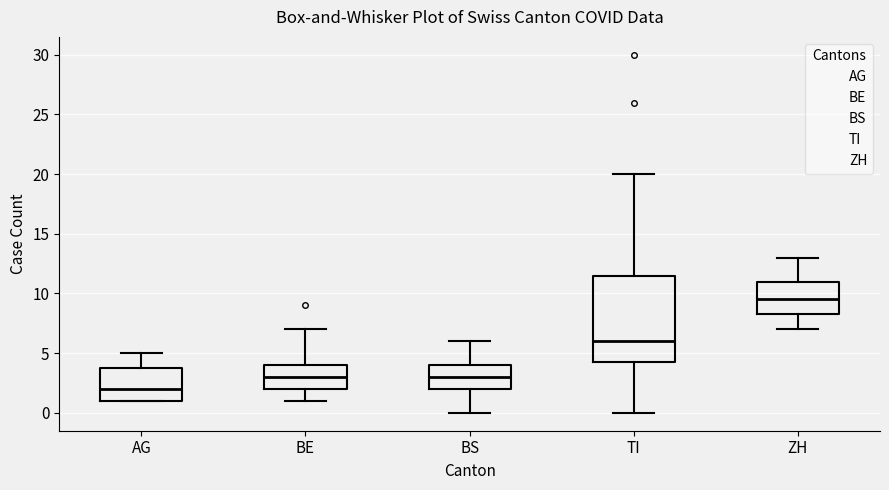

Reading left to right, transcribe this box plot: for each box, give where its median line is, the range the box spans, and where its two whiskers end, as read against the y-axis. The values are not printed on the chart, so give them approximately, as read against the axis.

AG: median 2.0, box 1.0 to 4.0, whiskers 1.0 to 5.0
BE: median 3.0, box 2.0 to 4.0, whiskers 1.0 to 7.0
BS: median 3.0, box 2.0 to 4.0, whiskers 0.0 to 6.0
TI: median 6.0, box 4.5 to 11.5, whiskers 0.0 to 20.0
ZH: median 9.5, box 8.5 to 11.0, whiskers 7.0 to 13.0